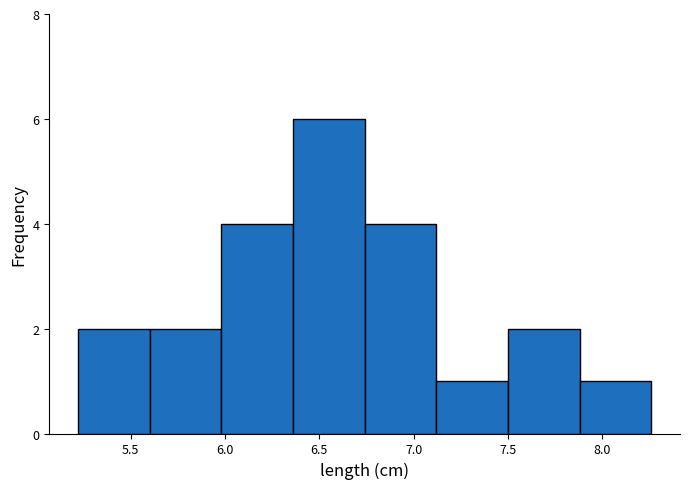

Which range on the x-axis has the tallest bar?

6.35 to 6.75